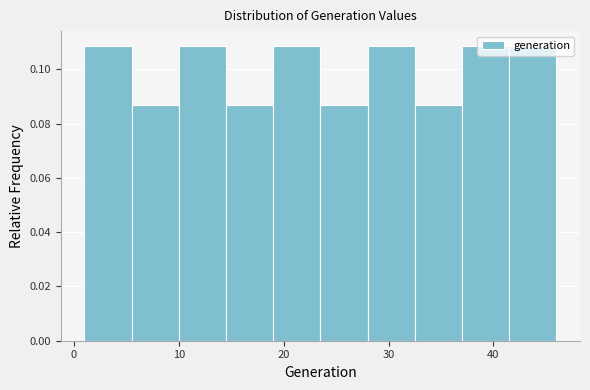

Reading left to right, list every bar in this chart as the range it spans on the x-axis followed by its height. Neither the bar edges nor the heights are printed on the chart, so give them approximately, as read against the axes.

1.0 to 5.5: 0.108
5.5 to 10.0: 0.086
10.0 to 14.5: 0.108
14.5 to 19.0: 0.086
19.0 to 23.5: 0.108
23.5 to 28.0: 0.086
28.0 to 32.5: 0.108
32.5 to 37.0: 0.086
37.0 to 41.5: 0.108
41.5 to 46.0: 0.108